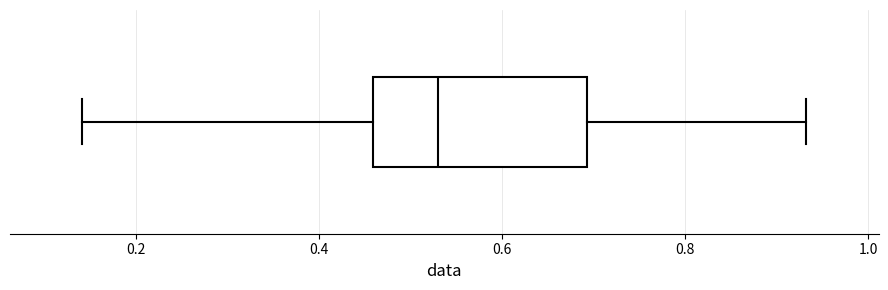

Transcribe this box plot: give where the median line is, the range the box spans, and where the two whiskers end, as read against the x-axis. The values are not printed on the chart, so give them approximately, as read against the axis.

median 0.52, box 0.46 to 0.70, whiskers 0.14 to 0.94